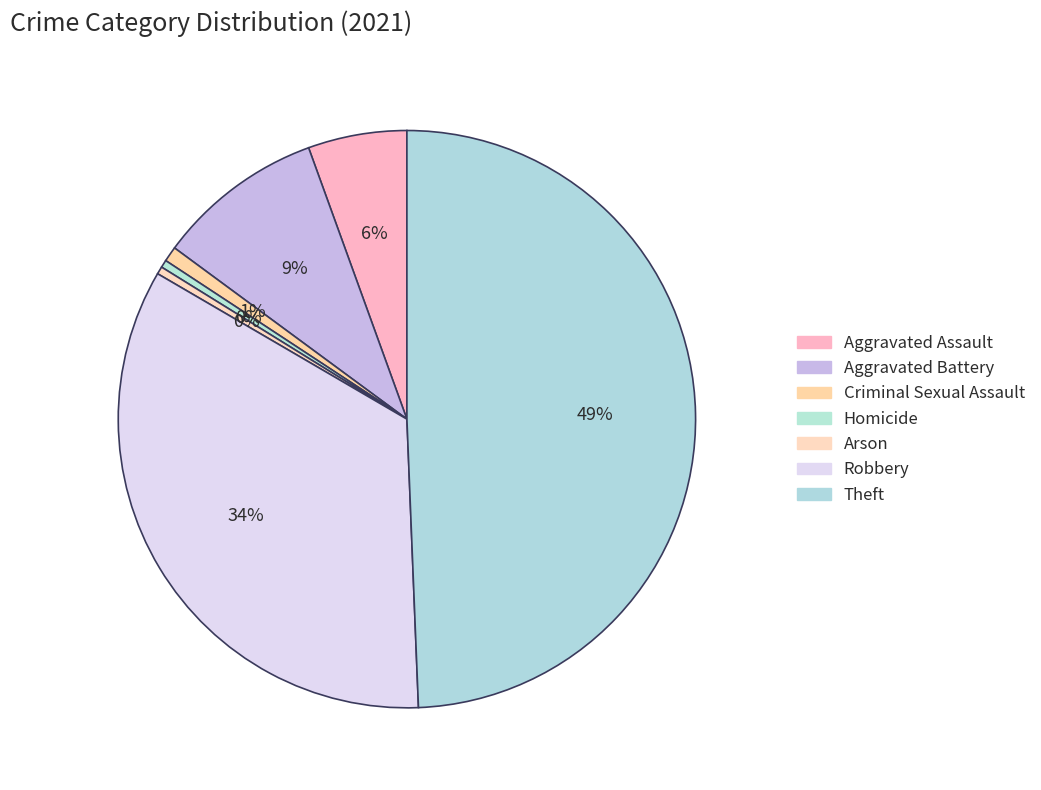

How many slices are in this pie chart?

7